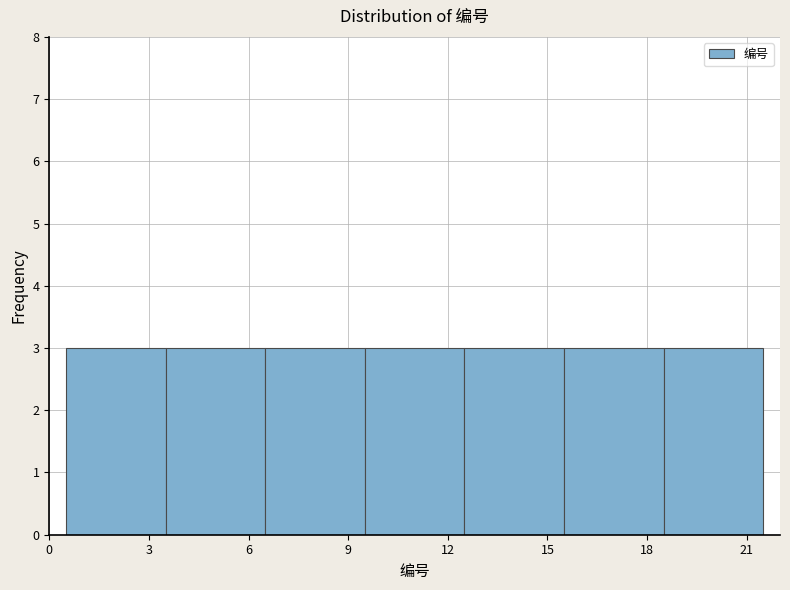

Reading left to right, transcribe this chart: for each bar, give the range it covers on the x-axis and its height. The values are not printed on the chart, so give them approximately, as read against the axis.

0.5 to 3.5: 3
3.5 to 6.5: 3
6.5 to 9.5: 3
9.5 to 12.5: 3
12.5 to 15.5: 3
15.5 to 18.5: 3
18.5 to 21.5: 3